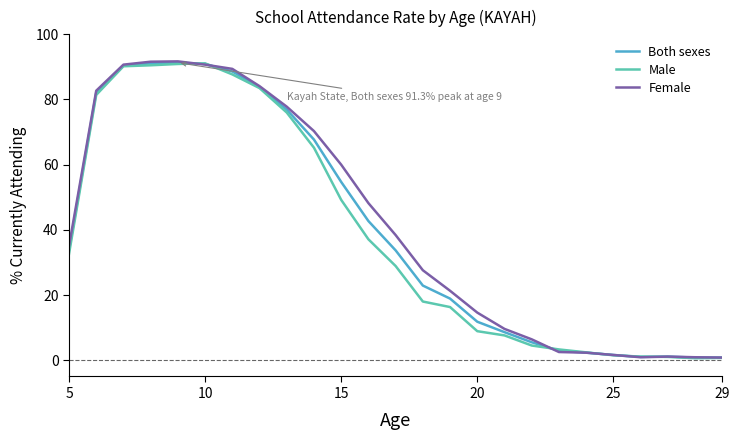

What is the greatest value displayed?

91.7